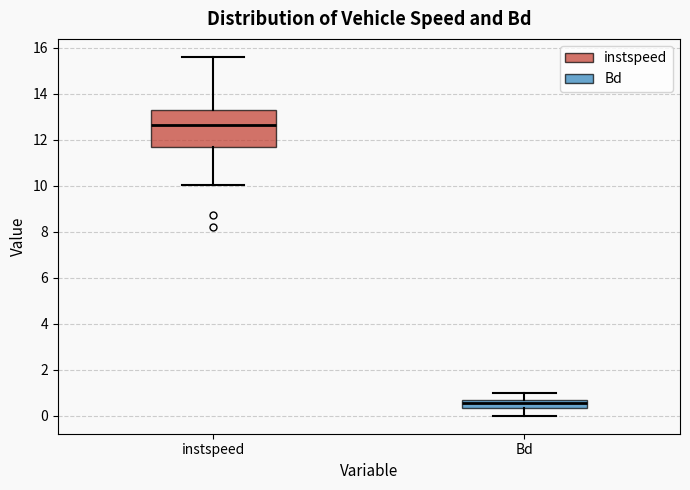

Which box is the tallest, from its lower edge to its upper edge?

instspeed